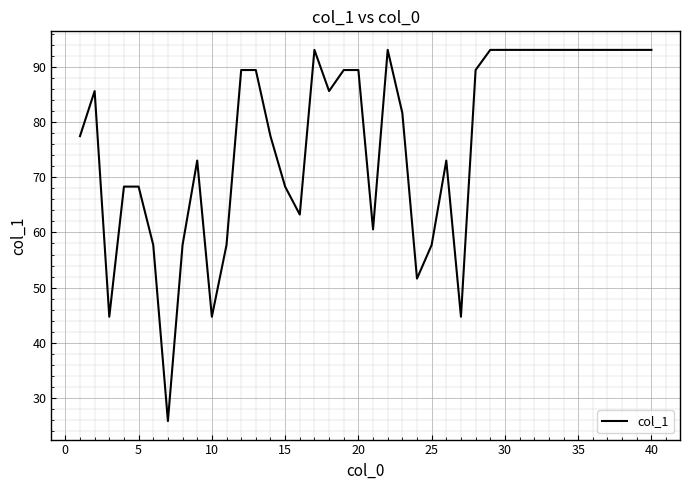

What is the difference between the maximum and minimum values?

67.3